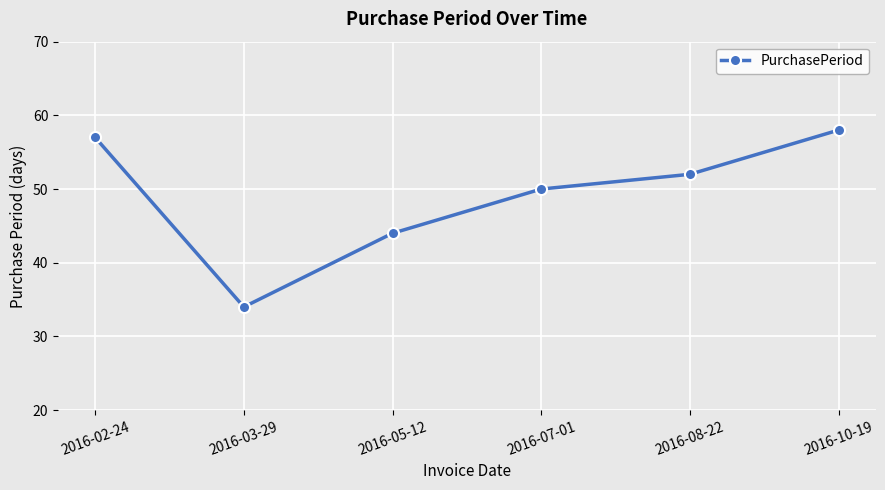

Rank the categories by value from lowest to highest.

2016-03-29, 2016-05-12, 2016-07-01, 2016-08-22, 2016-02-24, 2016-10-19